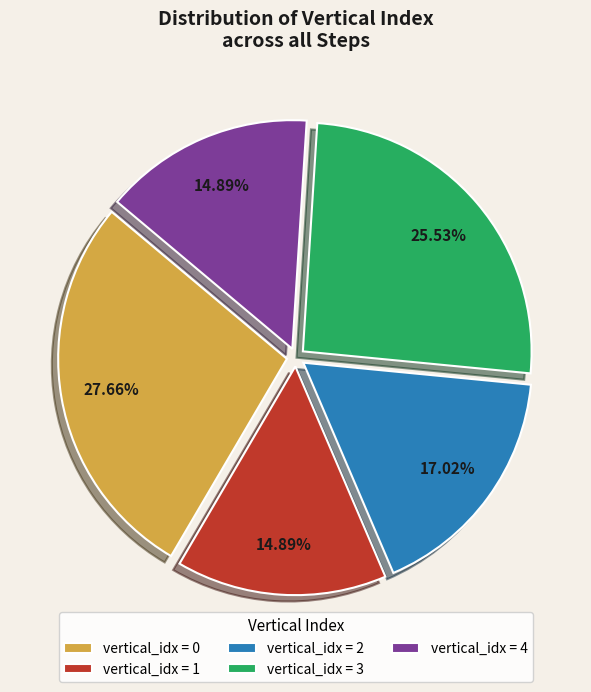

What is the ratio of the value at vertical_idx = 2 to the value at vertical_idx = 3?

0.7